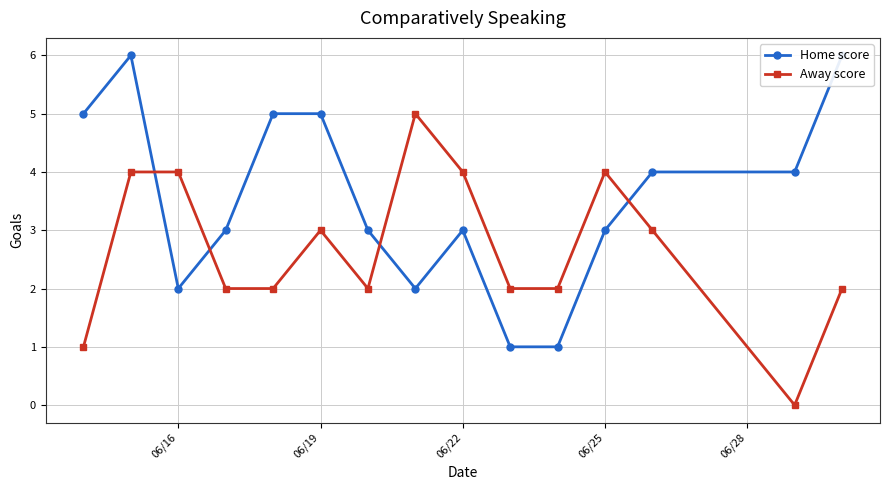

What is the maximum value for Away score?

5